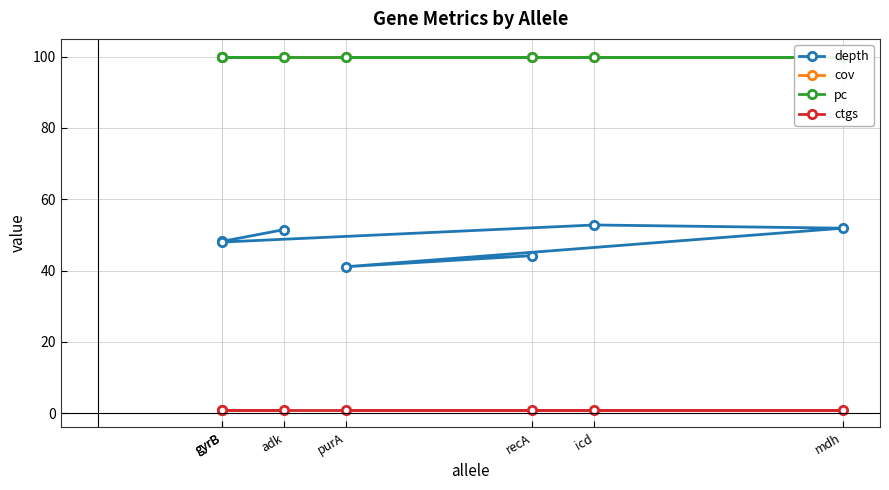

Rank the series at recA from highest to lowest value.

cov, pc, depth, ctgs